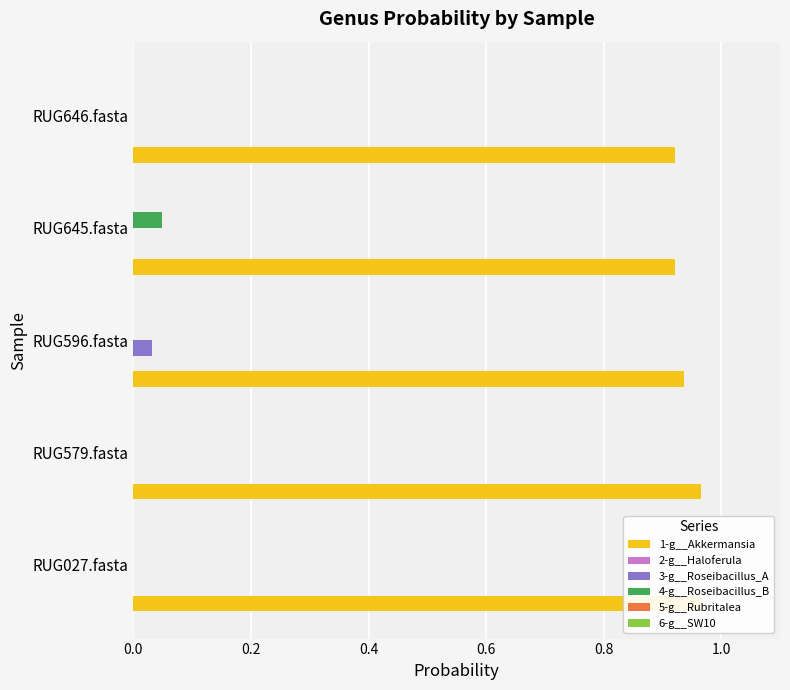

At 0.8, list the series in order from largest to smallest.

1-g__Akkermansia, 2-g__Haloferula, 5-g__Rubritalea, 6-g__SW10, 3-g__Roseibacillus_A, 4-g__Roseibacillus_B